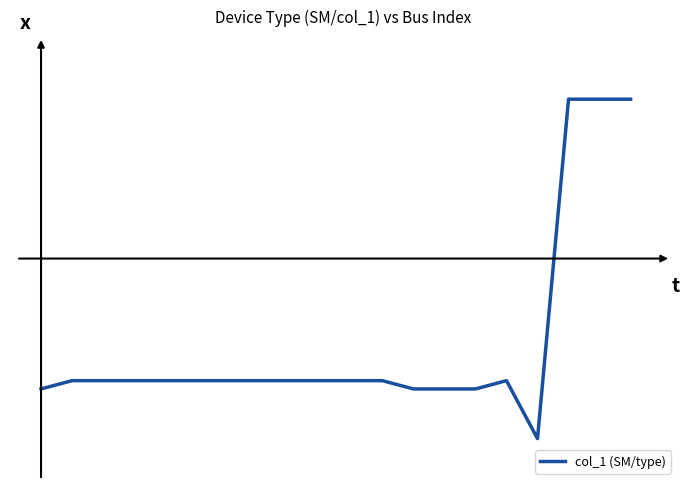

Does the chart have visible grid lines?

No